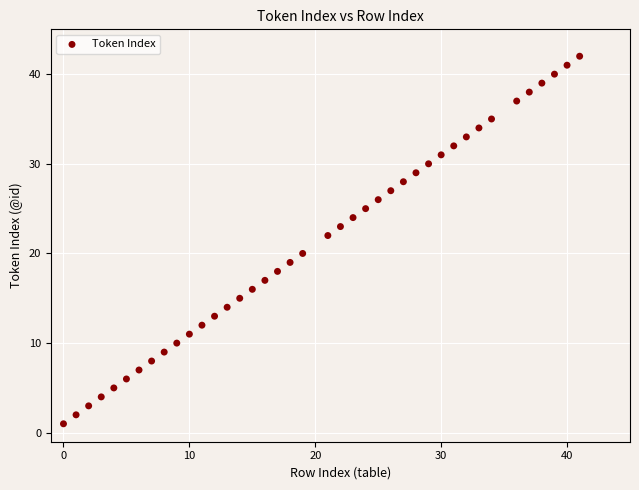

What is the range of X values (max minus min)?

41